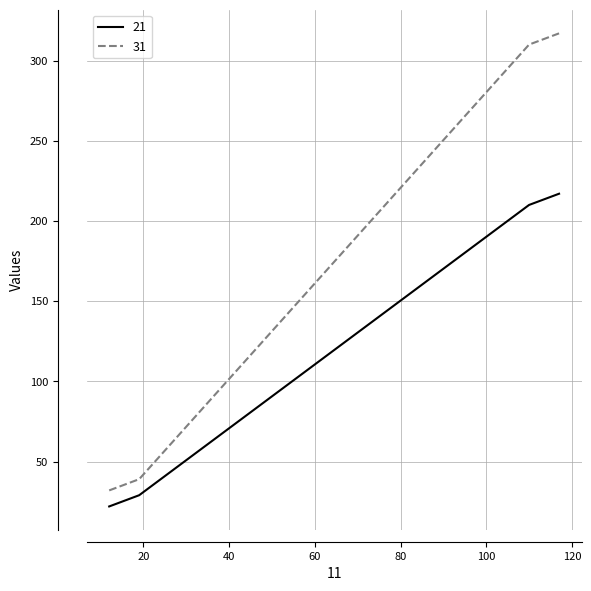

Which series has the widest spread of values?

31